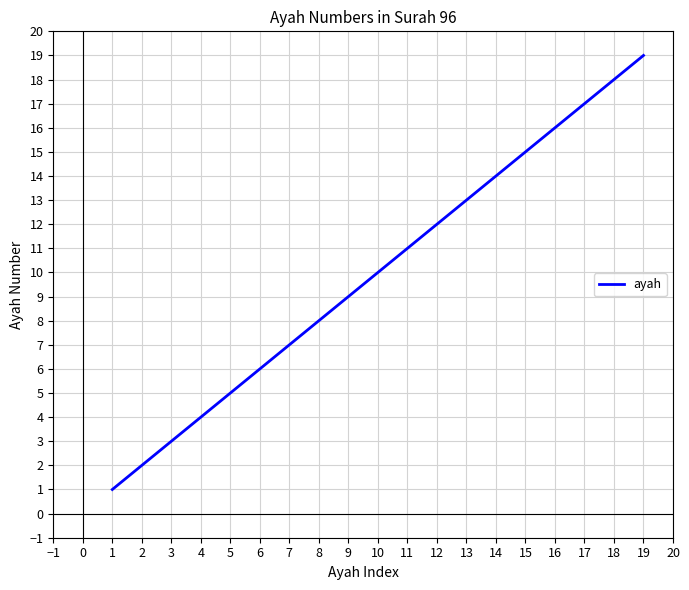

Approximately how many times larger is the value at 14 compared to 17?

0.8